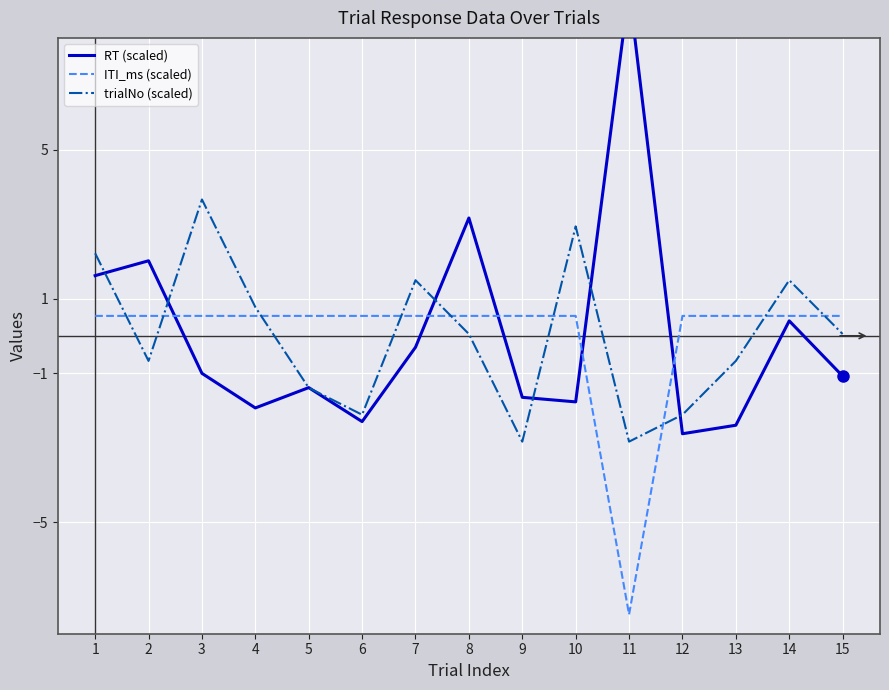

True or false: trialNo (scaled) has more than 0 interior local peaks.

True